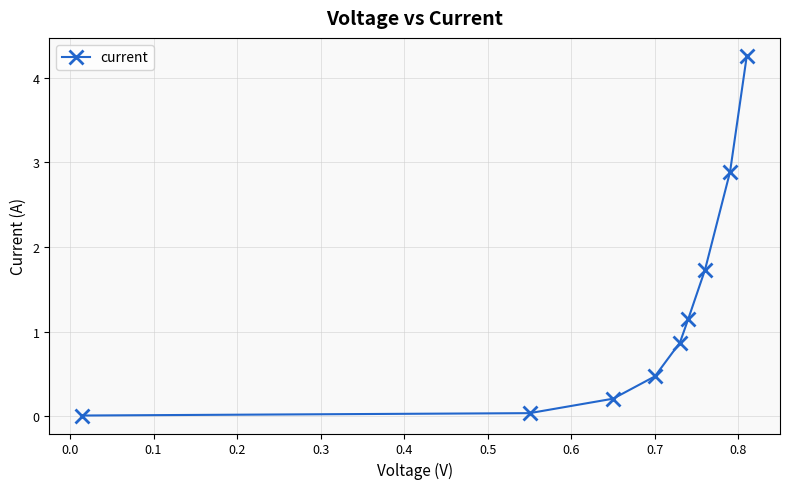

Is this an area chart (filled region under the line)?

No